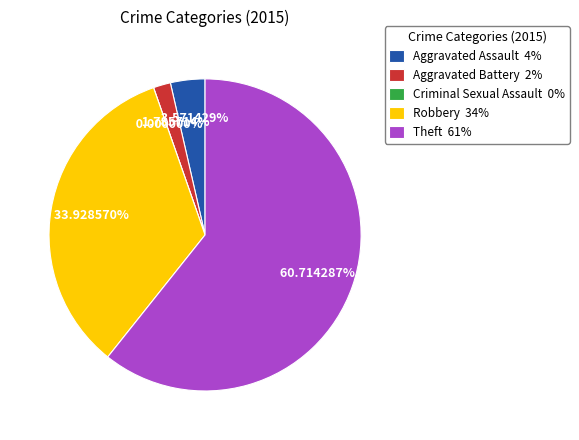

How many slices are in this pie chart?

5